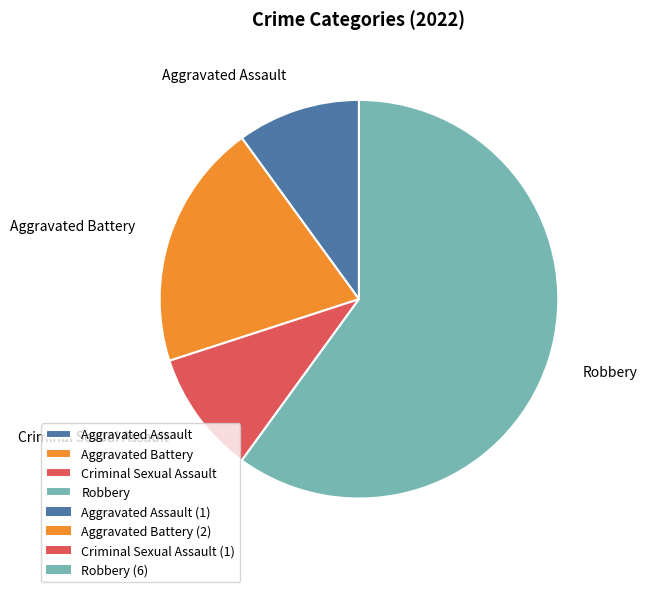

Which slice represents more than half of the pie?

Robbery